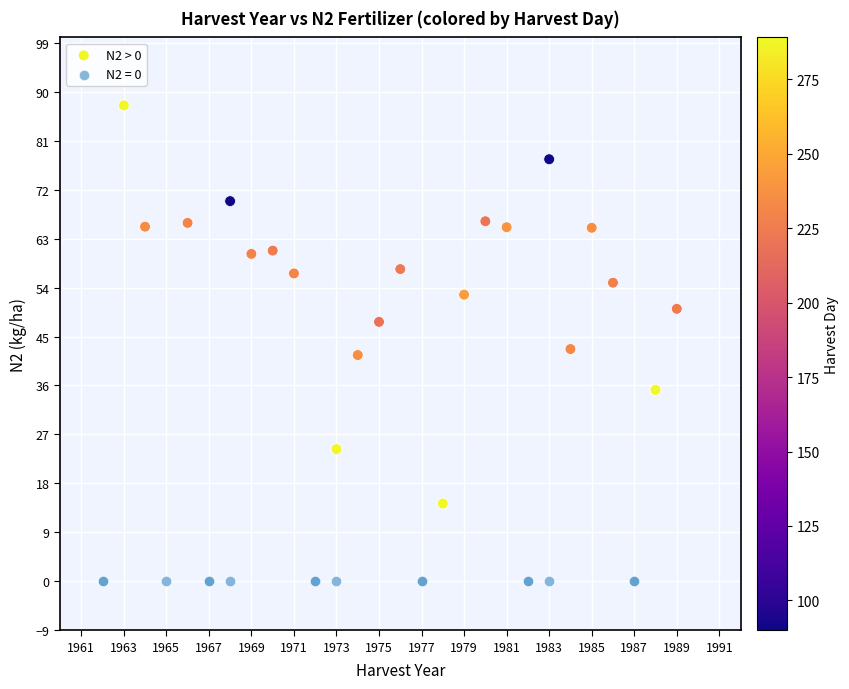

Which series contains the highest Y value?

N2 > 0